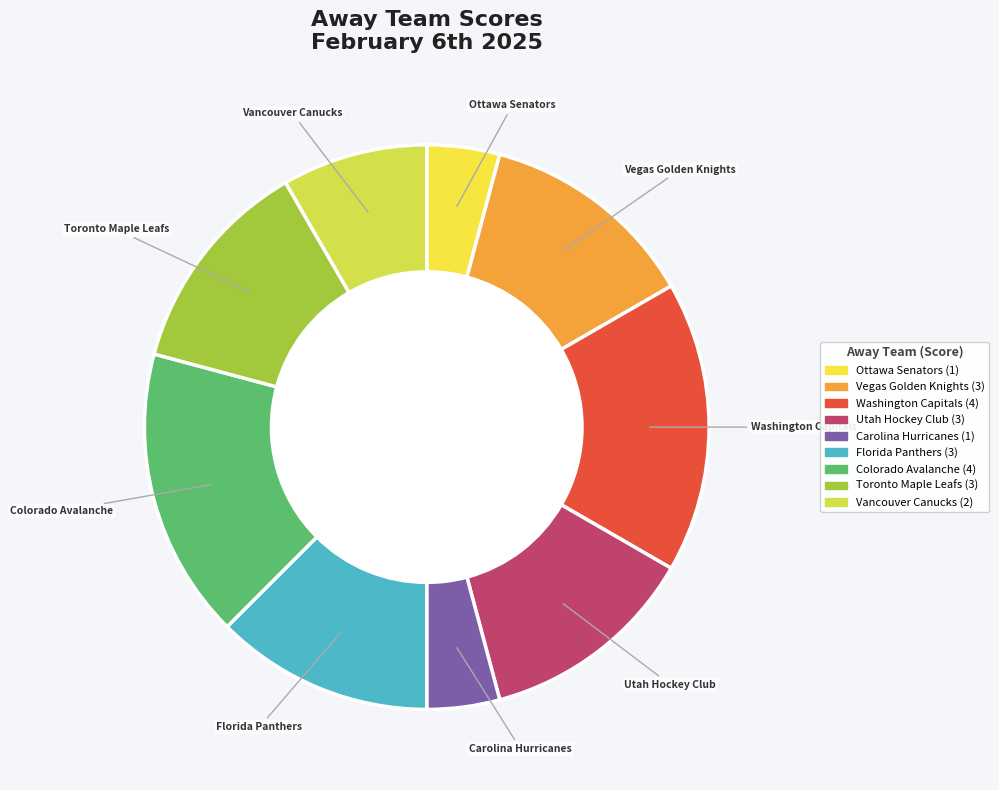

How many slices are in this pie chart?

9